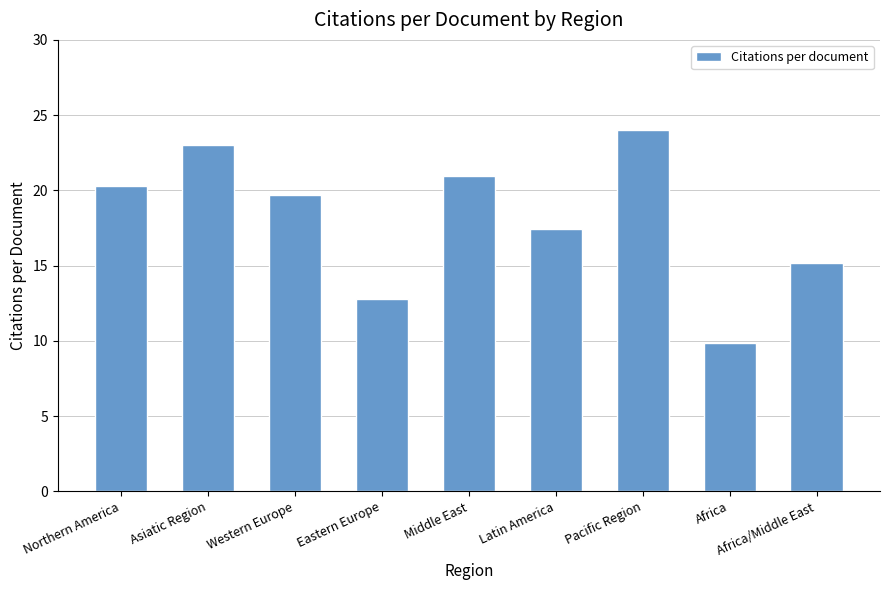

What is the change in value from Northern America to Africa?

-10.4